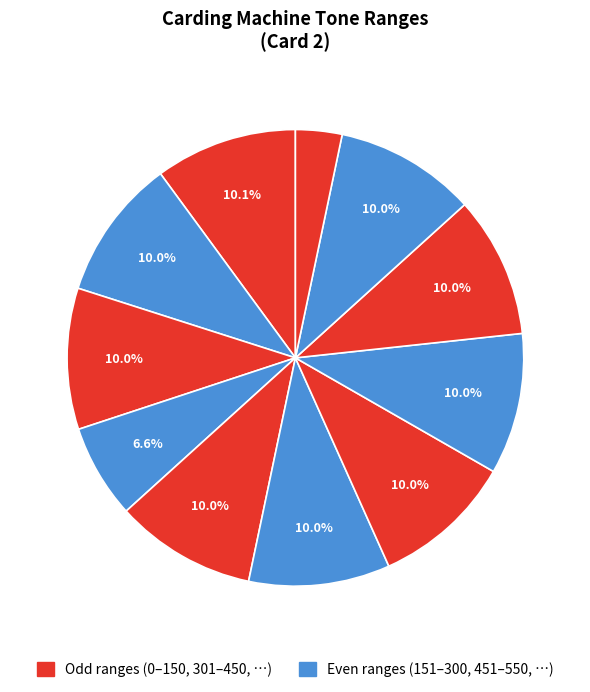

Count the number of slices in the pie.

11